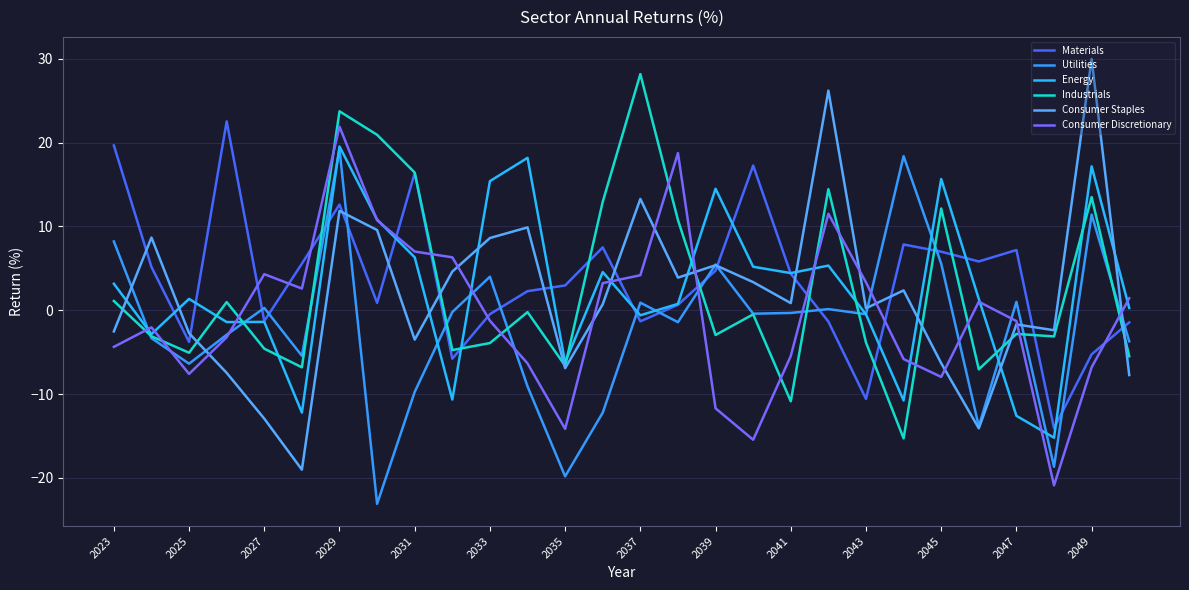

How many lines are shown in the chart?

6